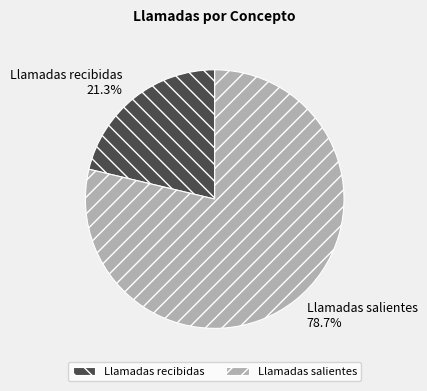

Count the number of slices in the pie.

2